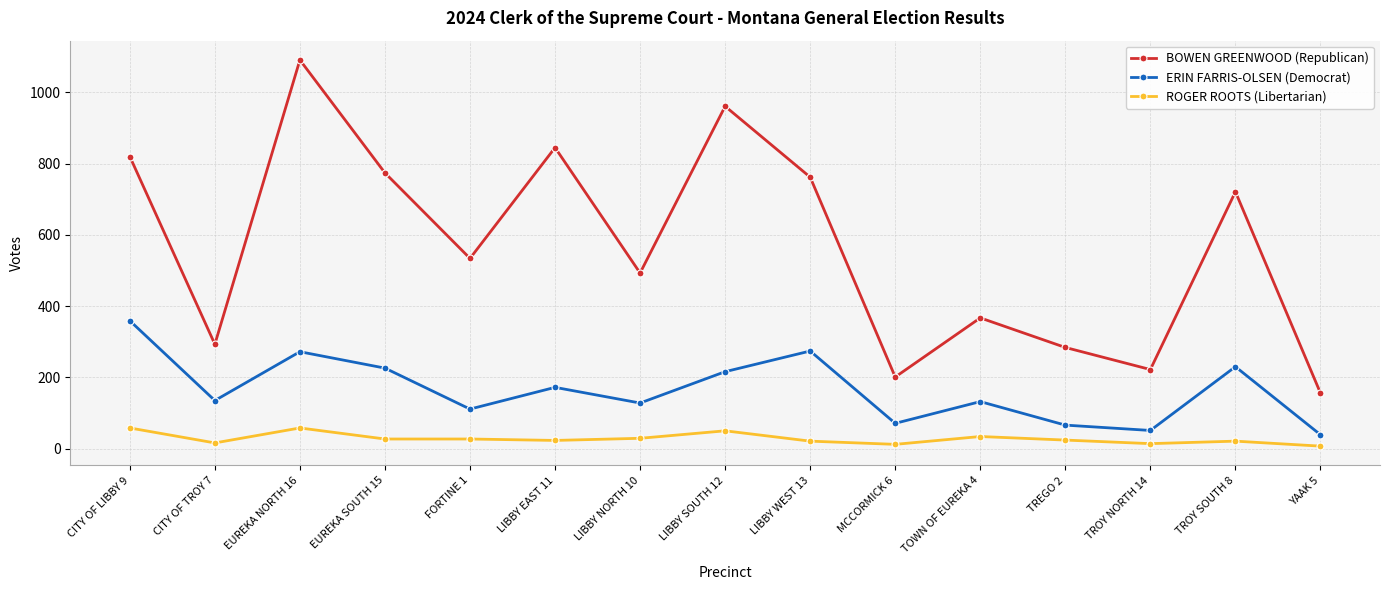

What is the value of the ROGER ROOTS (Libertarian) point at the 12th from the left?

24